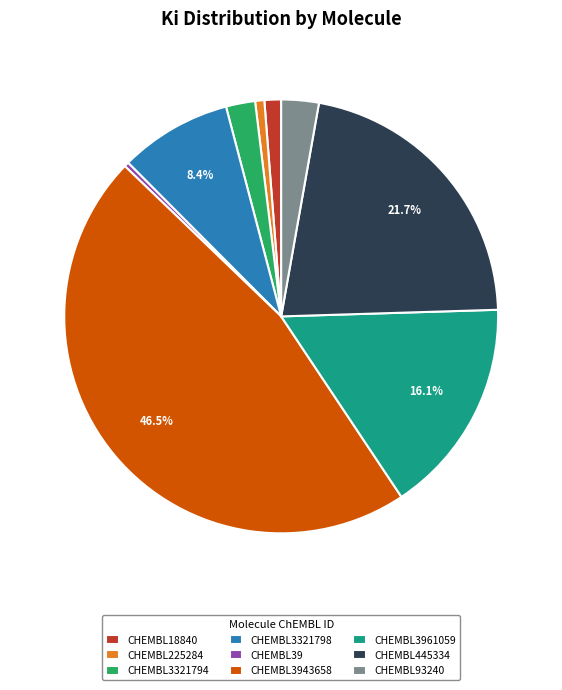

Count the number of slices in the pie.

9